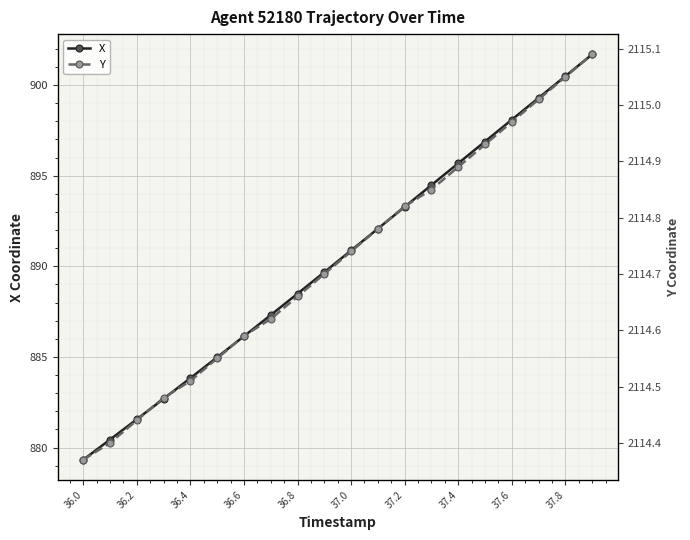

Which series has the largest range (max minus min)?

X